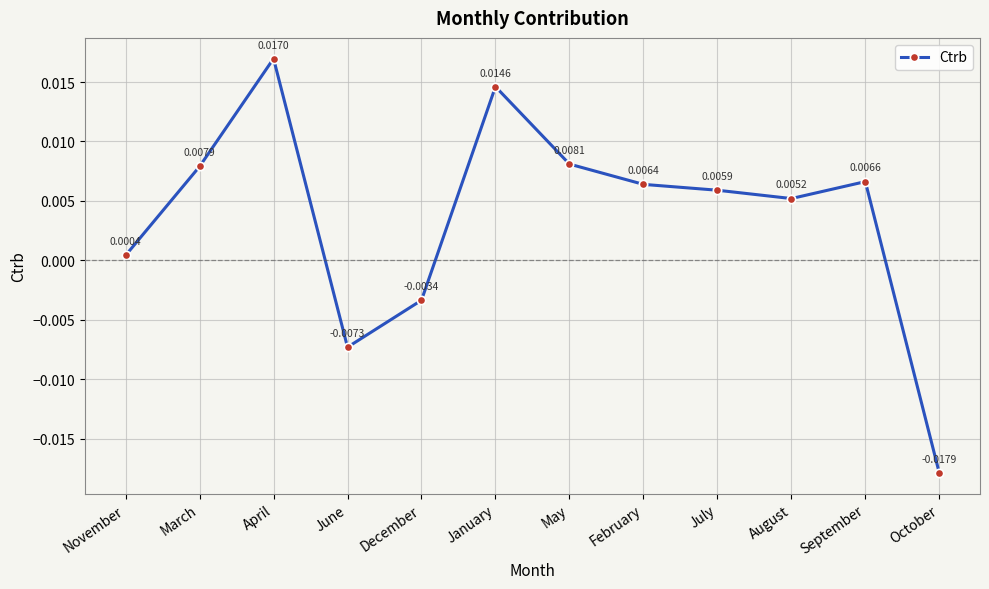

What is the label of the 8th point from the right?

December